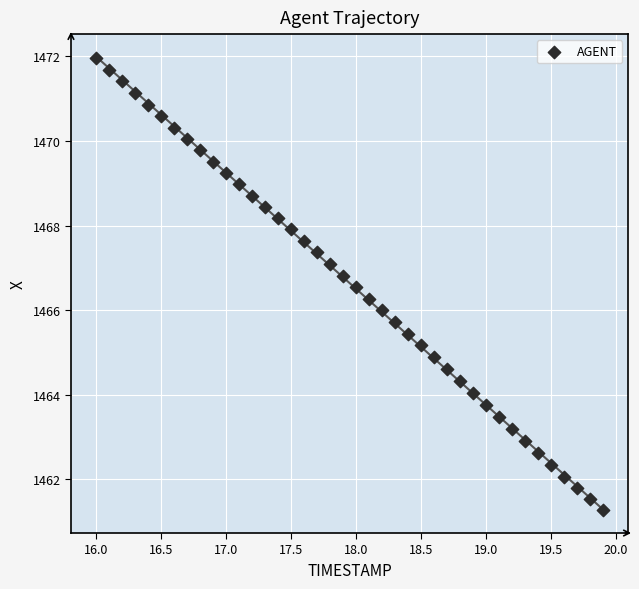

What is the range of X values (max minus min)?

3.9